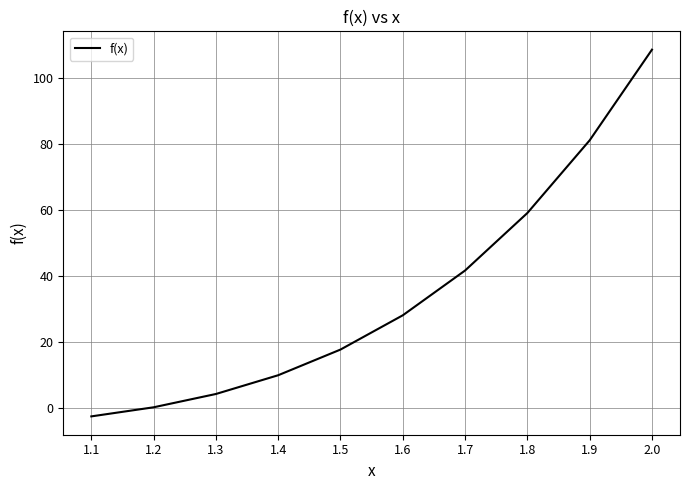

Does the chart display data point markers on the line(s)?

No